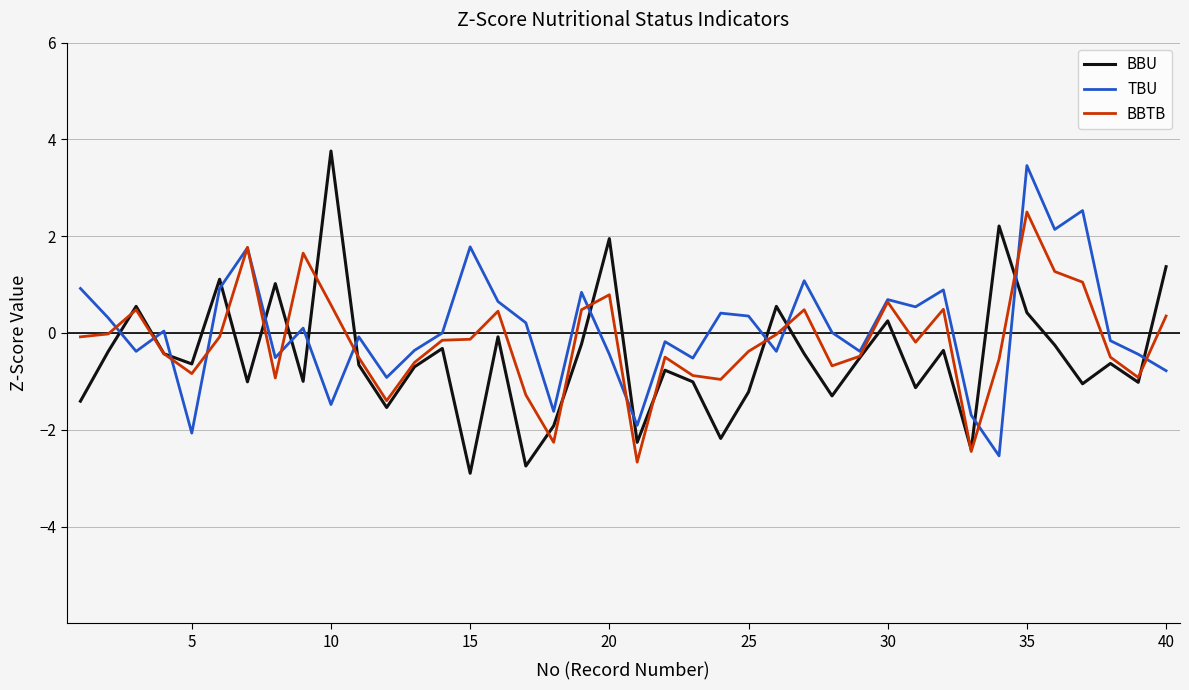

What is the maximum value shown in the chart?

3.8